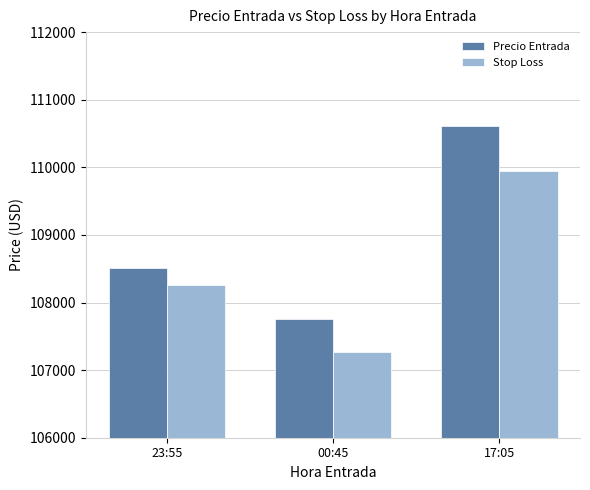

Rank the series by their average value, from lowest to highest.

Stop Loss, Precio Entrada